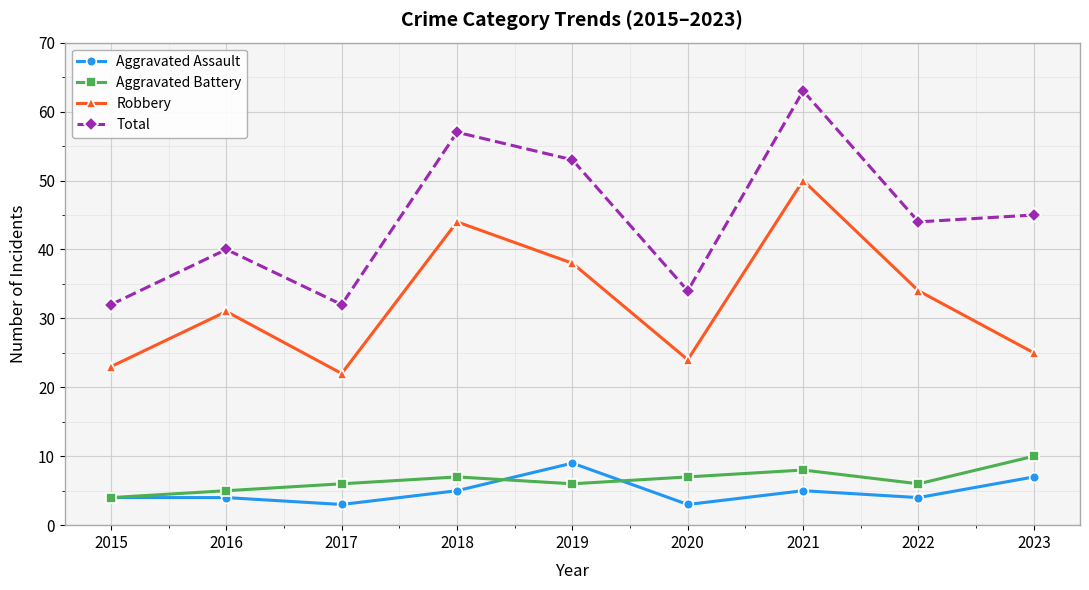

What is the sum of all Aggravated Battery values?

59